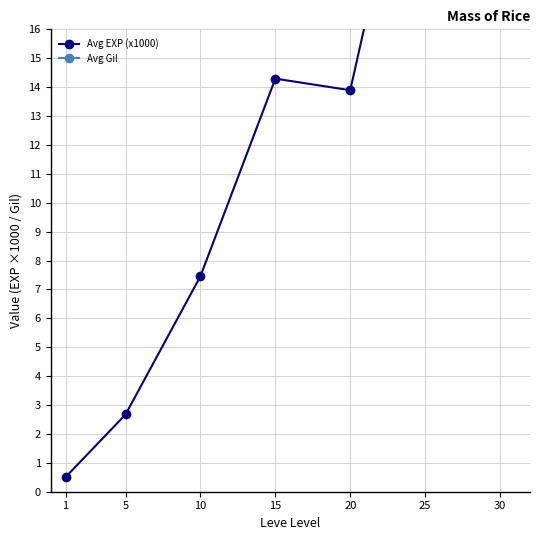

Which has a higher value, 25 or 15?

25